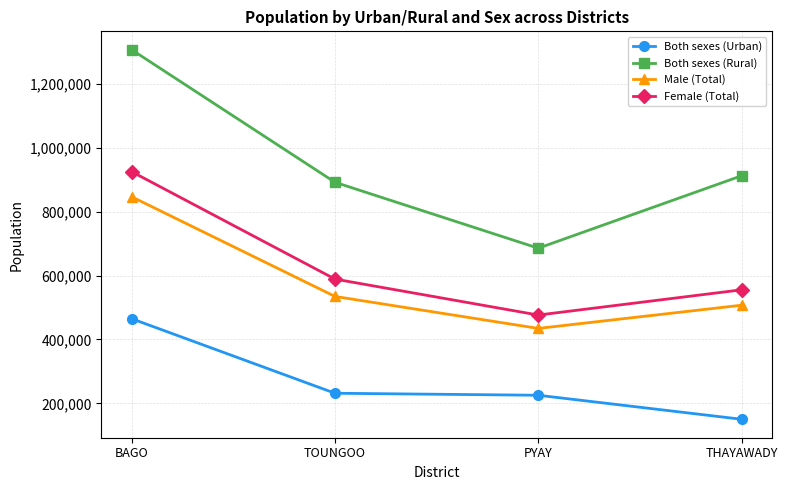

Which category has the lowest value across all series?

THAYAWADY